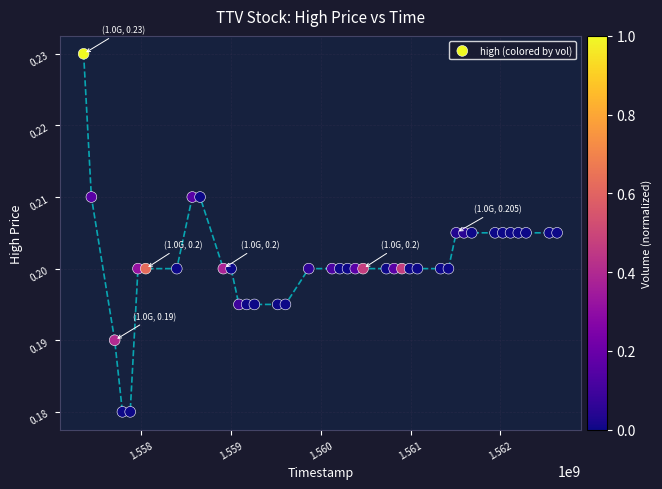

What is the range of X values (max minus min)?

5270400.0